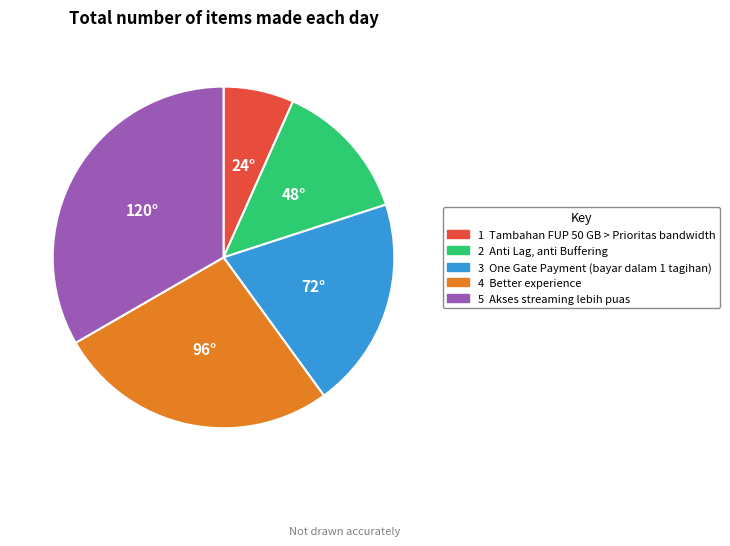

Is there any slice that represents more than half of the pie?

No